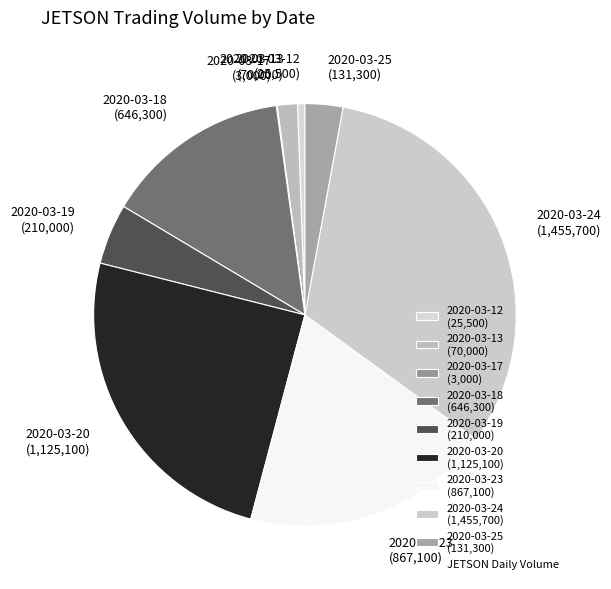

Is 2020-03-25 the majority of the pie?

No